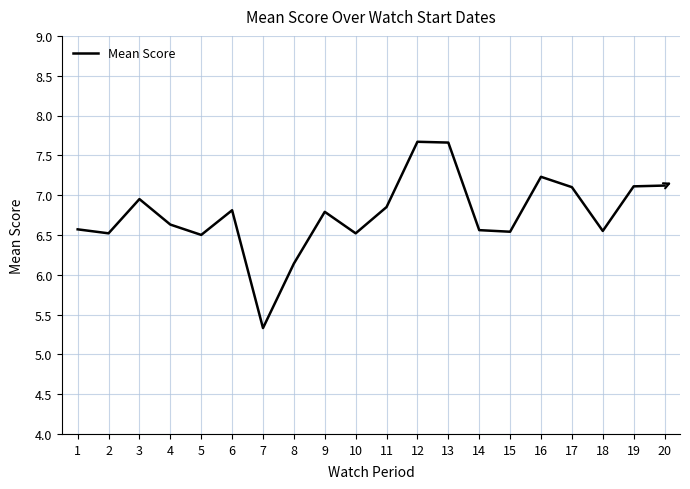

At which label is the value closest to 6?

8